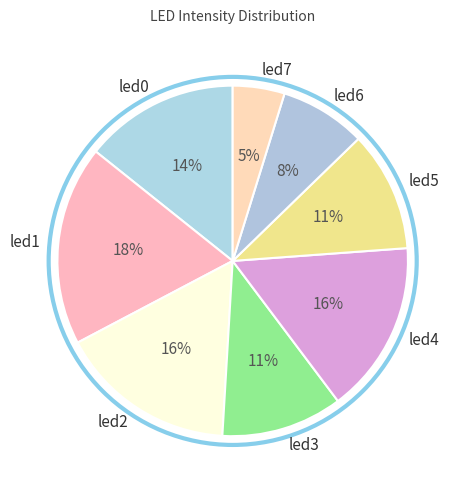

Is led2 the majority of the pie?

No